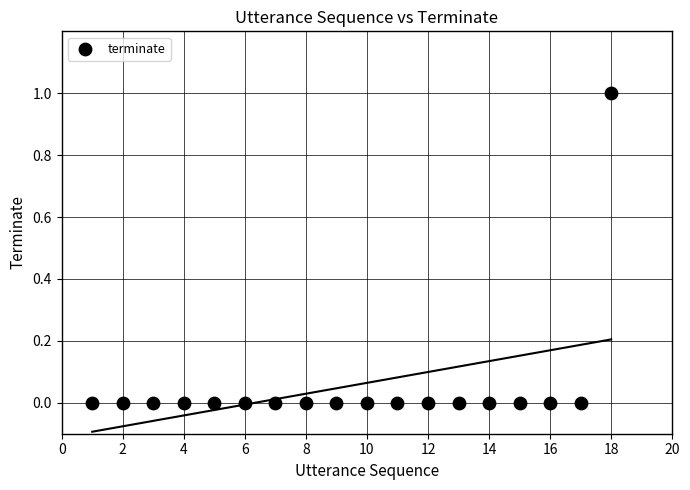

What is the range of X values (max minus min)?

17